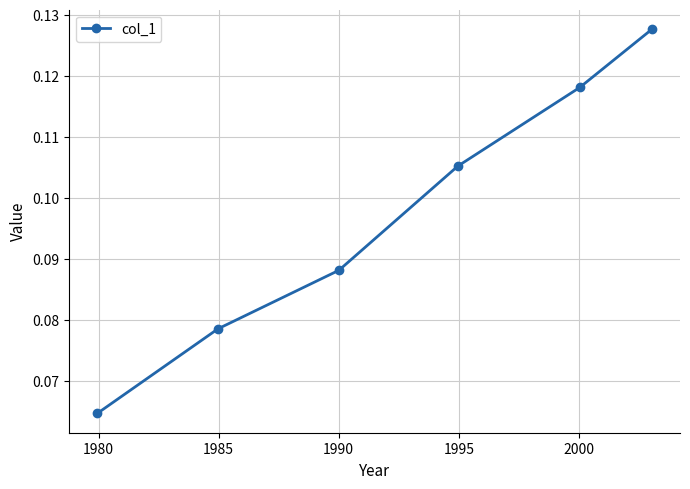

What is the sum of all values?

0.6